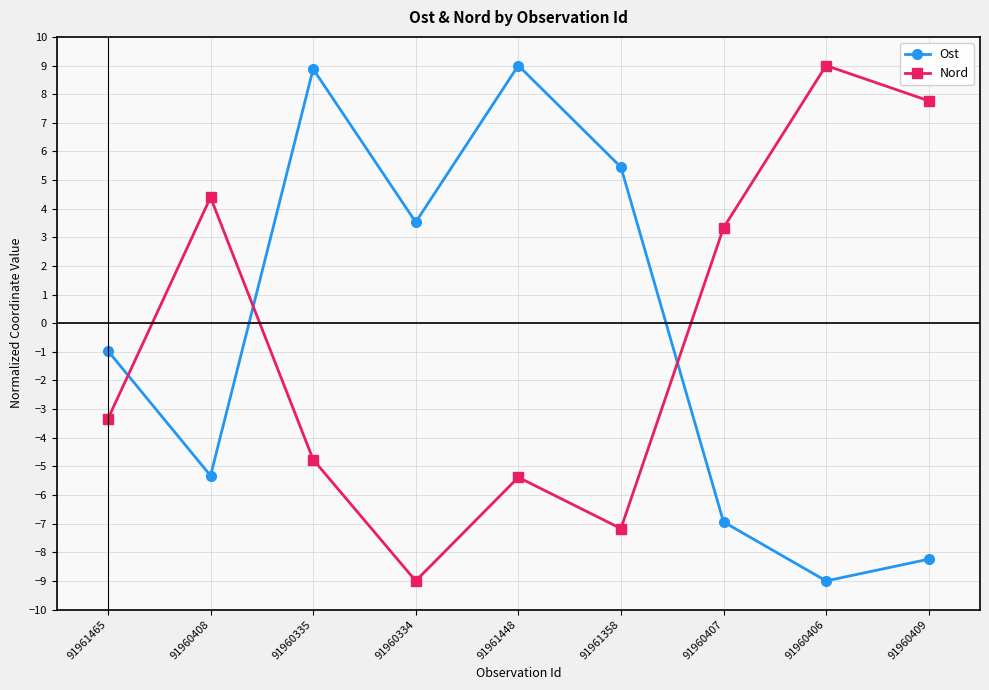

What is the sum of all Nord values?

-5.2